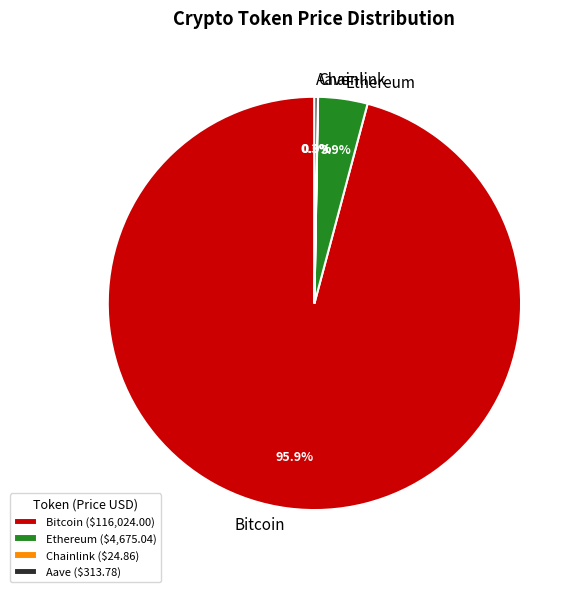

What is the total percentage of Ethereum and Bitcoin?

99.7%